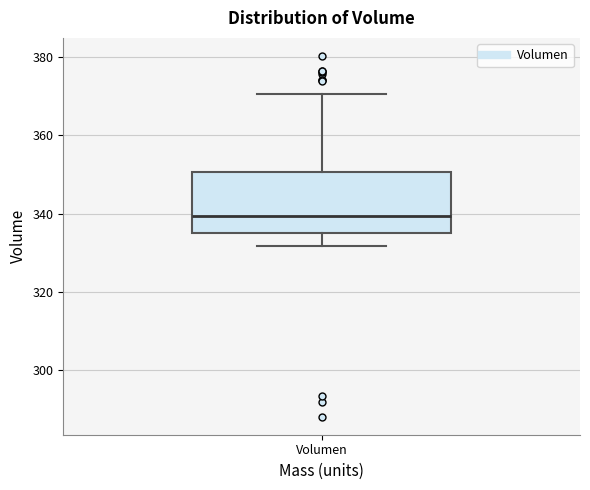

Where does the upper whisker of the box for Volumen end on the y-axis? The values are not printed on the chart, so give them approximately, as read against the axis.

370